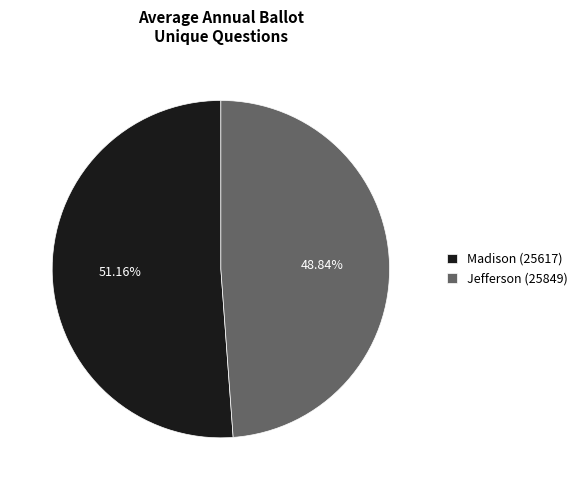

What percentage is NOT represented by Madison (25617)?

48.8%